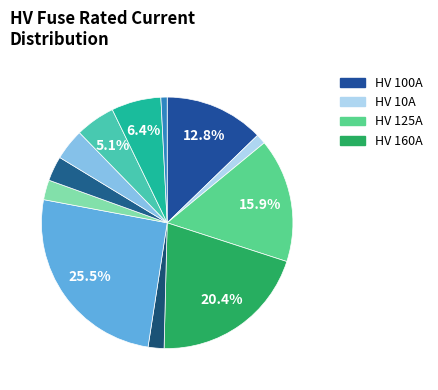

Count the number of slices in the pie.

12